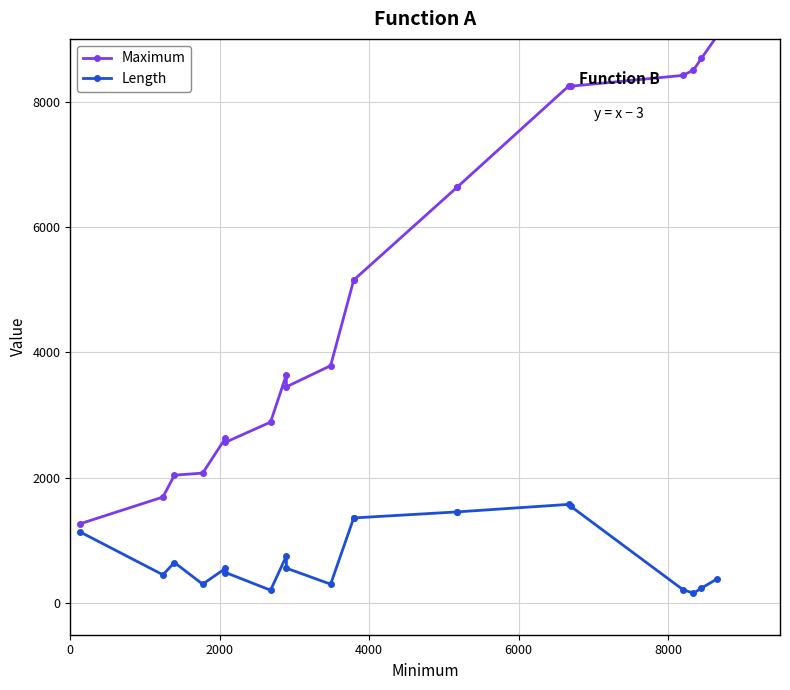

True or false: Maximum and Length cross at least once.

False